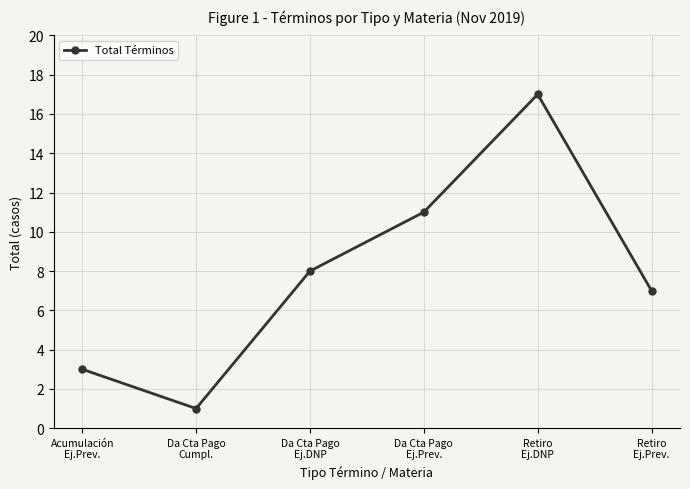

How many points are higher than both their immediate neighbors (excluding endpoints)?

1